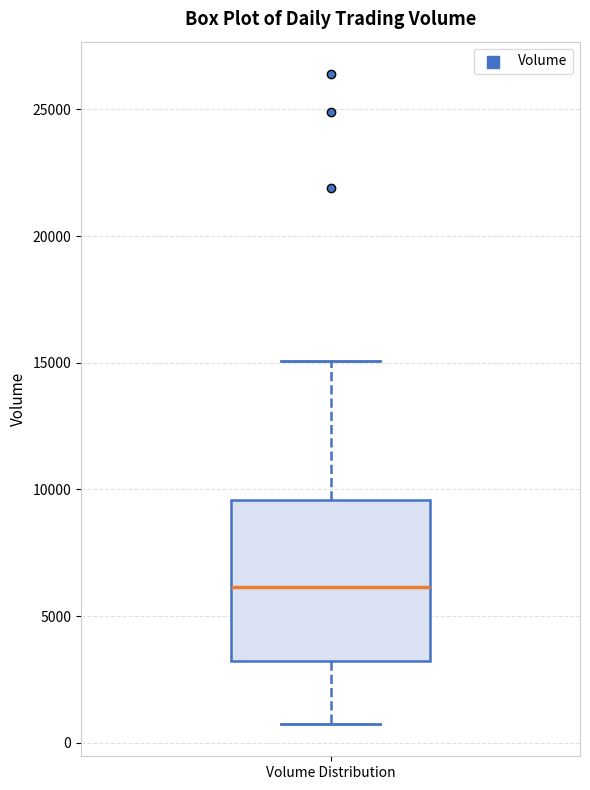

Read this box plot against the y-axis: the position of the median line, the range covered by the box, and the ends of both whiskers. The values are not printed on the chart, so give them approximately, as read against the axis.

median 6000, box 3000 to 9500, whiskers 1000 to 15000